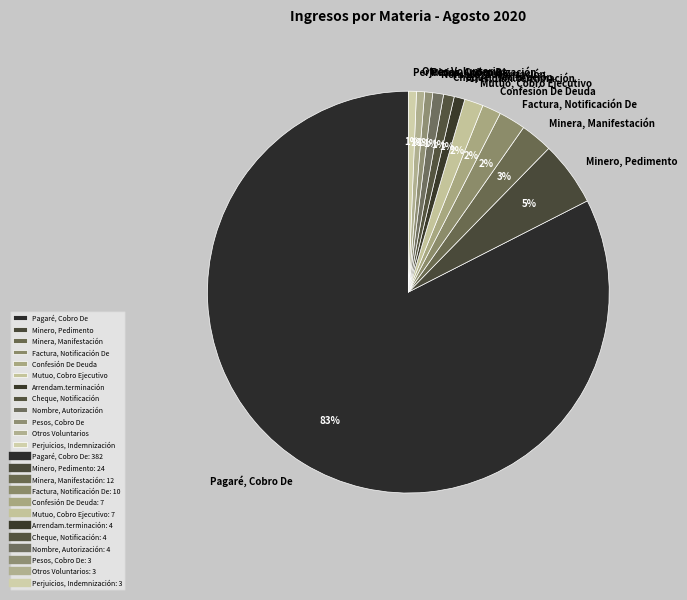

Is it true that Minera, Manifestación is 3% of the pie?

True